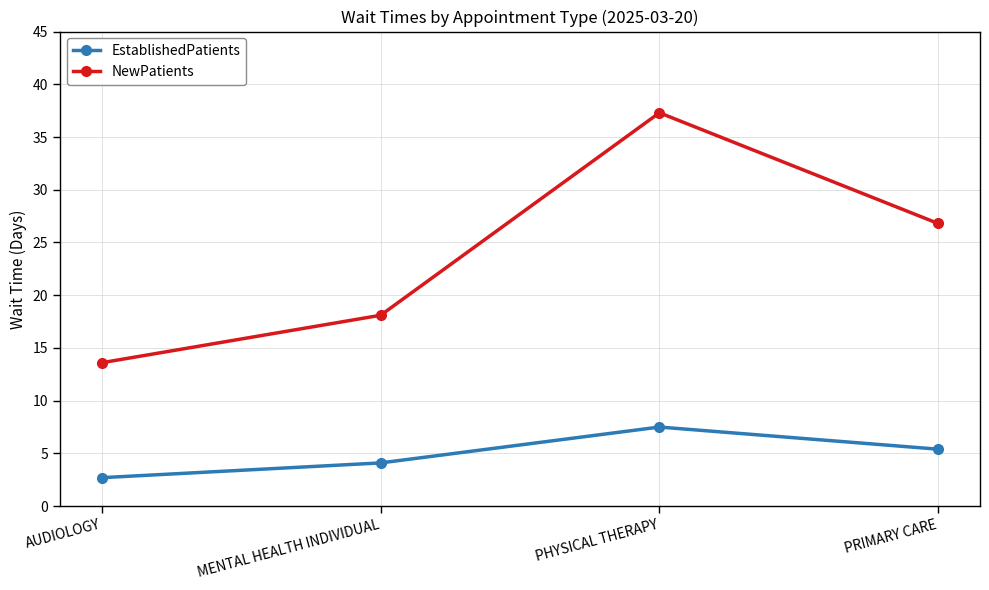

Which label corresponds to the smallest value in the chart?

AUDIOLOGY